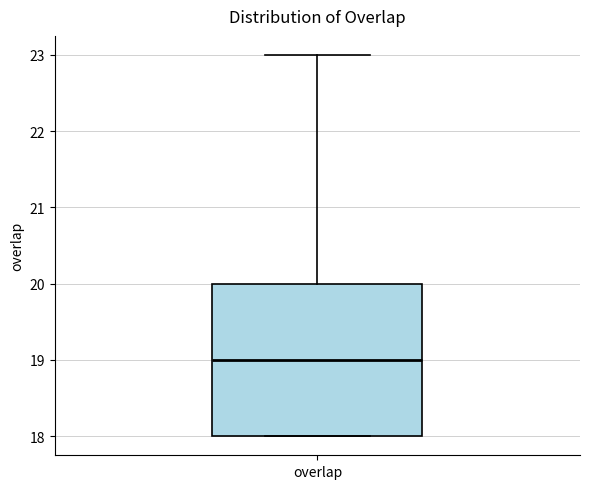

Transcribe this box plot: give where the median line is, the range the box spans, and where the two whiskers end, as read against the y-axis. The values are not printed on the chart, so give them approximately, as read against the axis.

median 19, box 18 to 20, whiskers 18 to 23